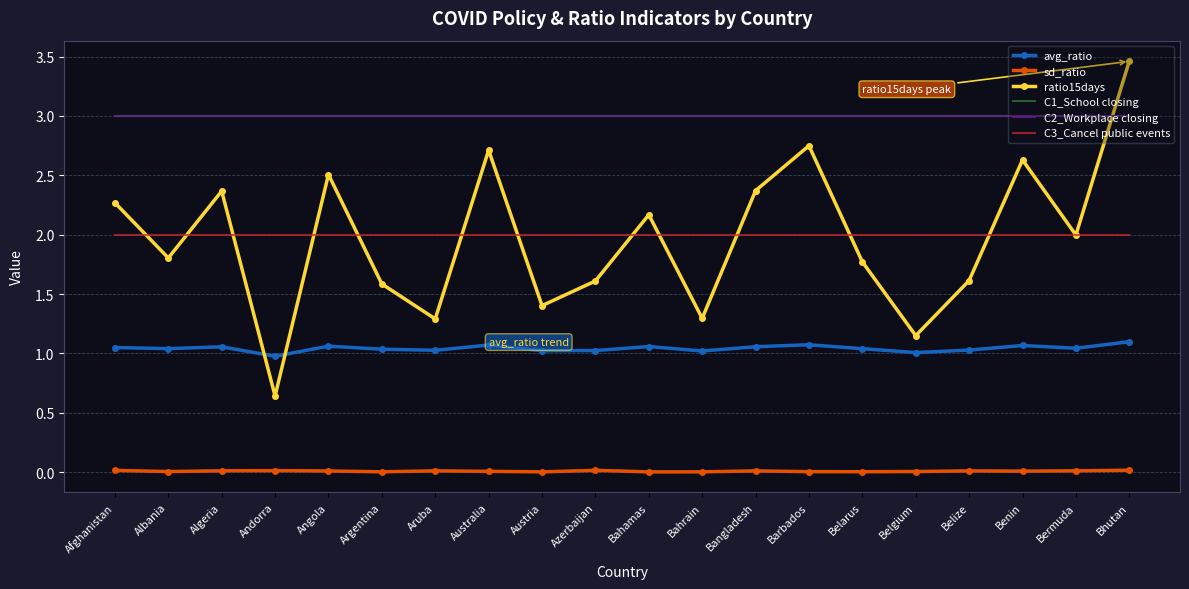

At Afghanistan, list the series in order from largest to smallest.

C1_School closing, C2_Workplace closing, ratio15days, C3_Cancel public events, avg_ratio, sd_ratio